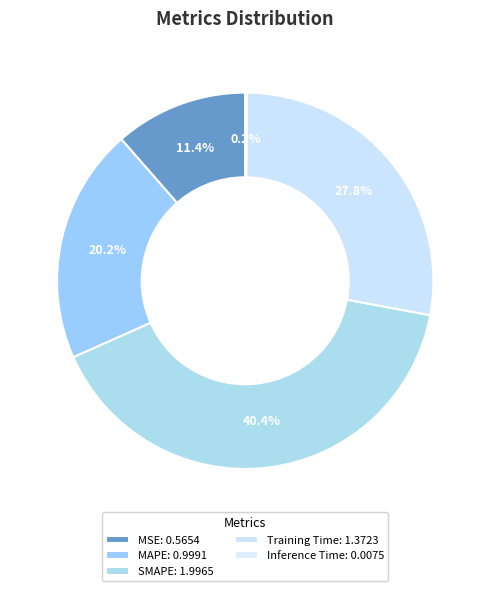

Which category has the biggest portion of the pie?

SMAPE